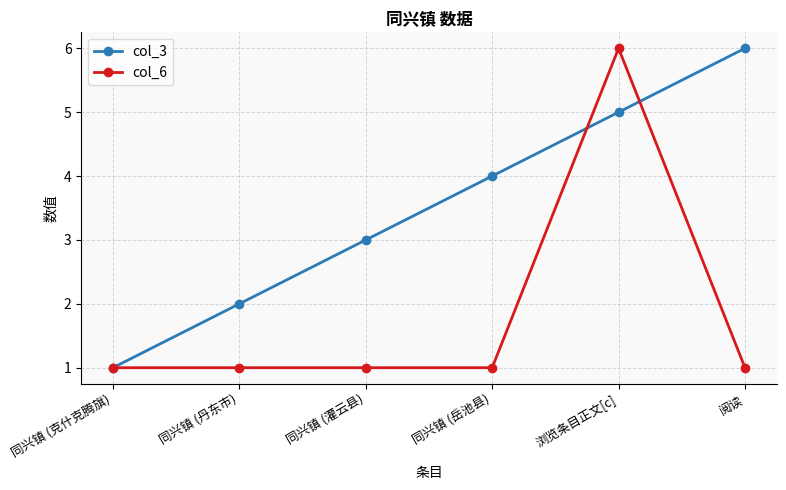

True or false: col_6 has more than 0 points higher than both neighbors.

True